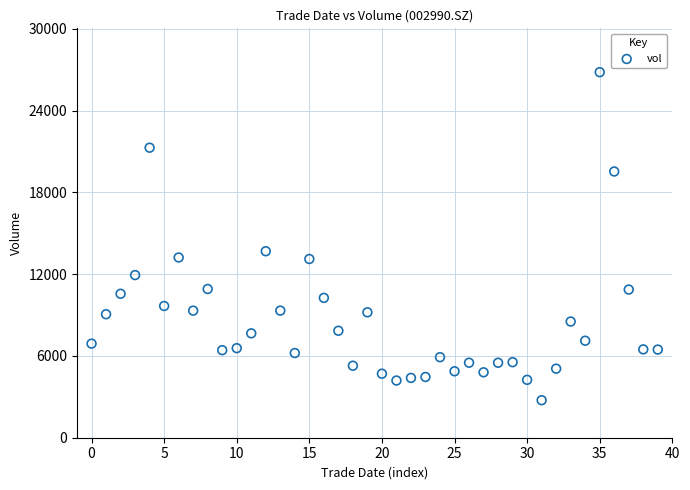

What Y value in the scatter plot is closest to 14791?

13688.9